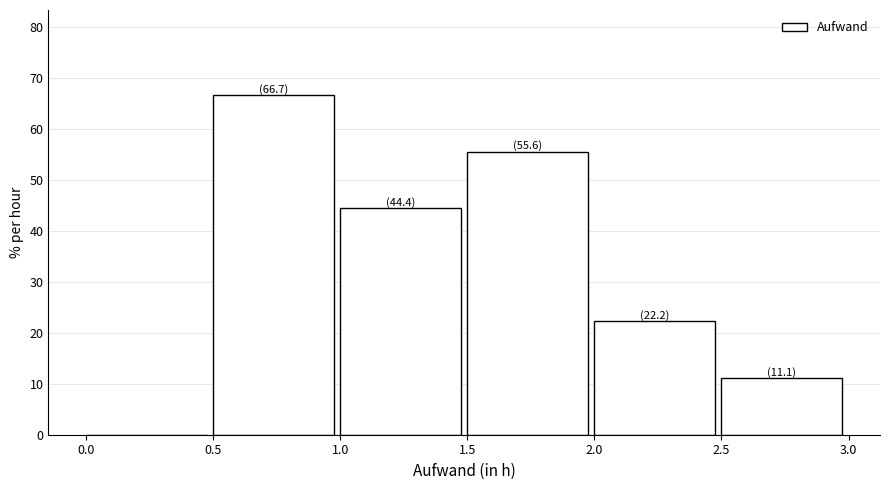

Over which range of the x-axis is the bar tallest?

0.5 to 1.0